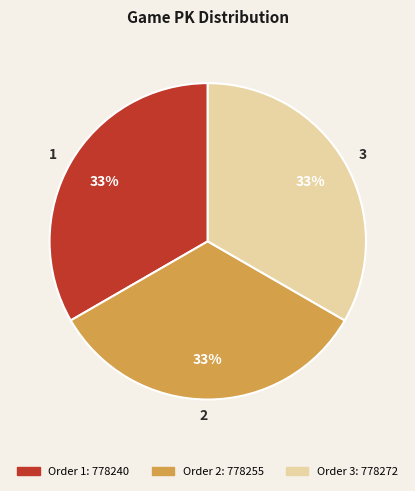

To the nearest percent, what portion does 3 represent?

33%